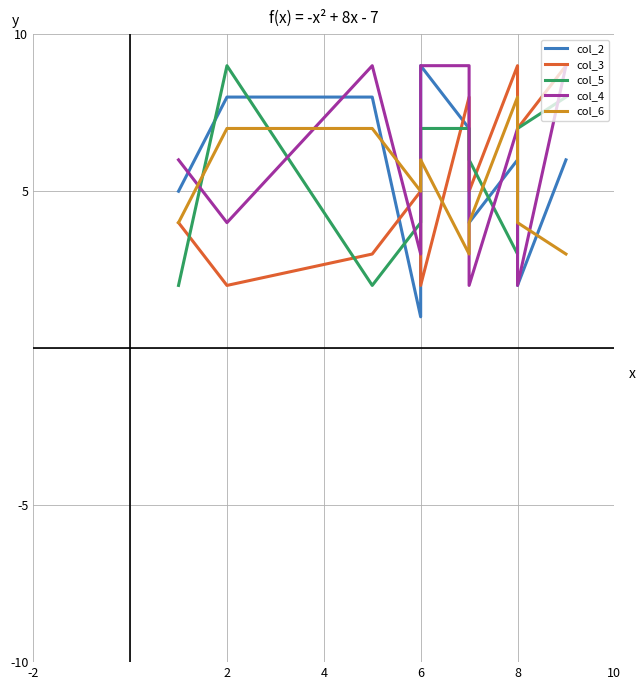

How many interior local peaks does the col_4 series have?

2